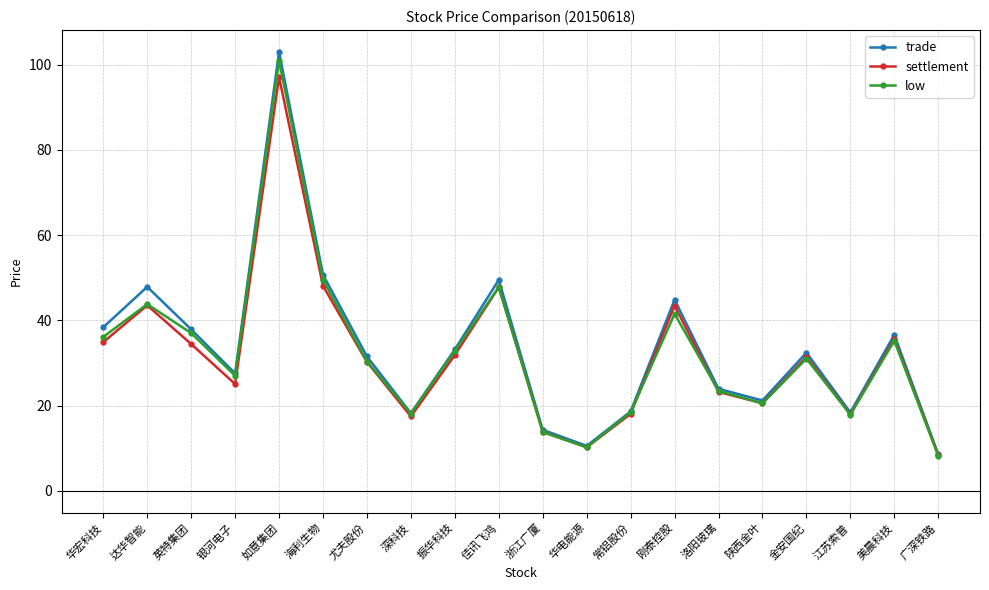

At which category is the sum across all series the highest?

如意集团